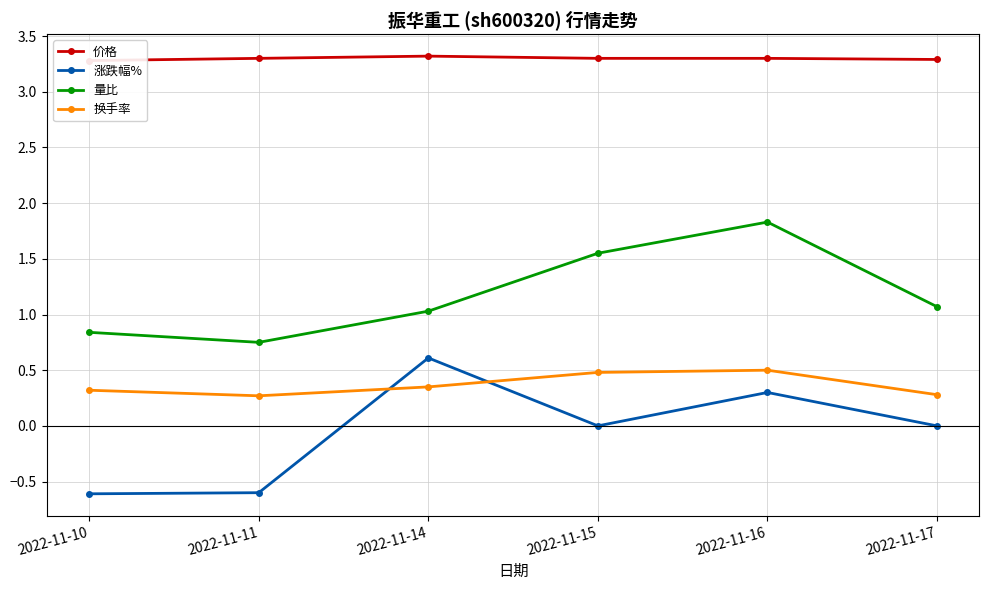

Where is the first local maximum for 价格?

2022-11-14